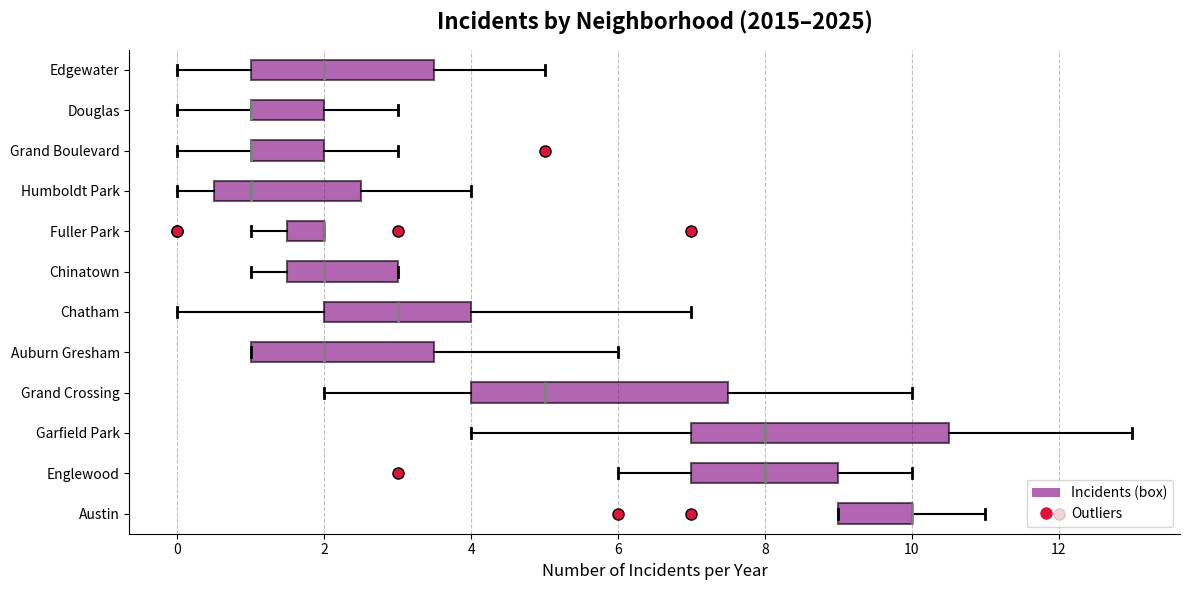

Where does the left whisker of the box for Englewood end on the x-axis? The values are not printed on the chart, so give them approximately, as read against the axis.

6.0